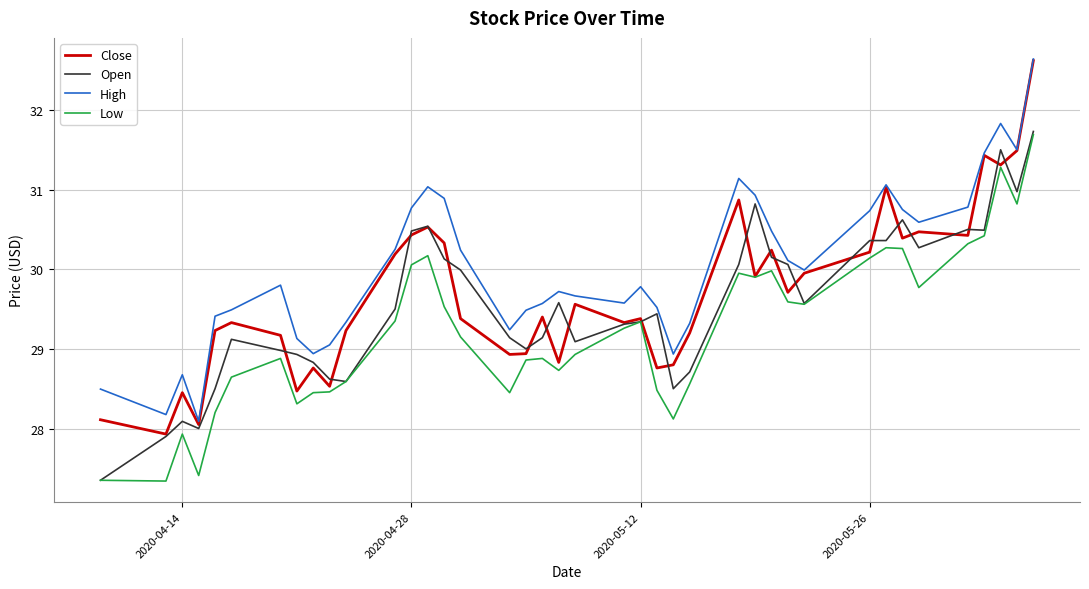

What is the maximum value shown in the chart?

32.6